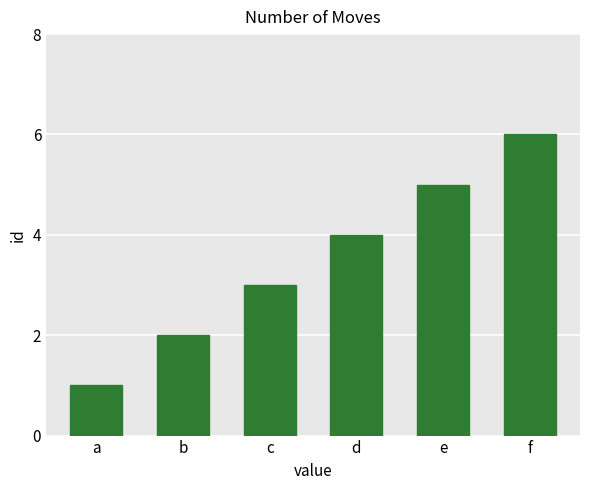

Is it true that the value at a is 1?

True